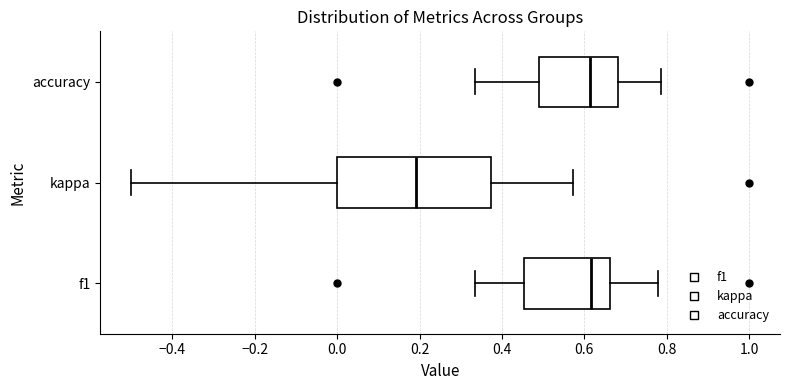

Reading bottom to top, transcribe this box plot: for each box, give where its median line is, the range the box spans, and where its two whiskers end, as read against the x-axis. The values are not printed on the chart, so give them approximately, as read against the axis.

f1: median 0.62, box 0.46 to 0.66, whiskers 0.34 to 0.78
kappa: median 0.20, box 0.00 to 0.38, whiskers -0.50 to 0.58
accuracy: median 0.62, box 0.50 to 0.68, whiskers 0.34 to 0.78